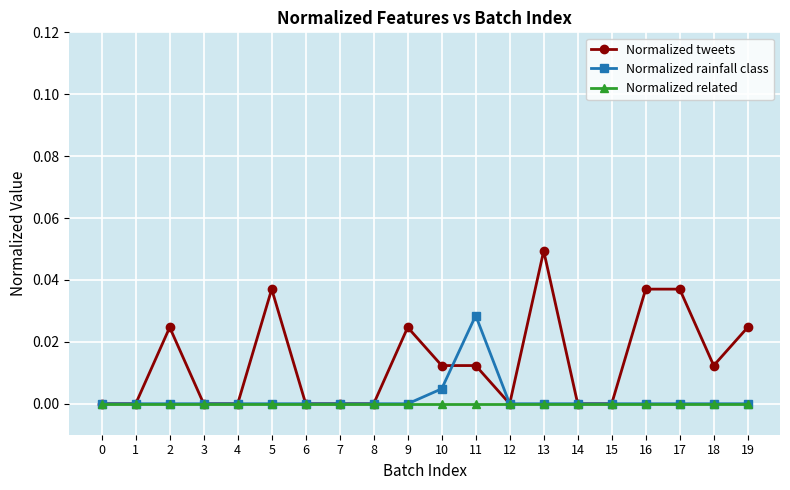

What are all the series names shown in the legend?

Normalized tweets, Normalized rainfall class, Normalized related